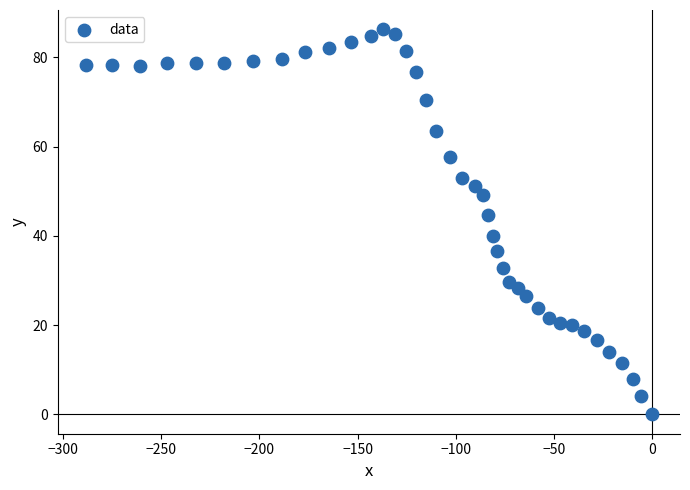

What is the range of X values (max minus min)?

288.4